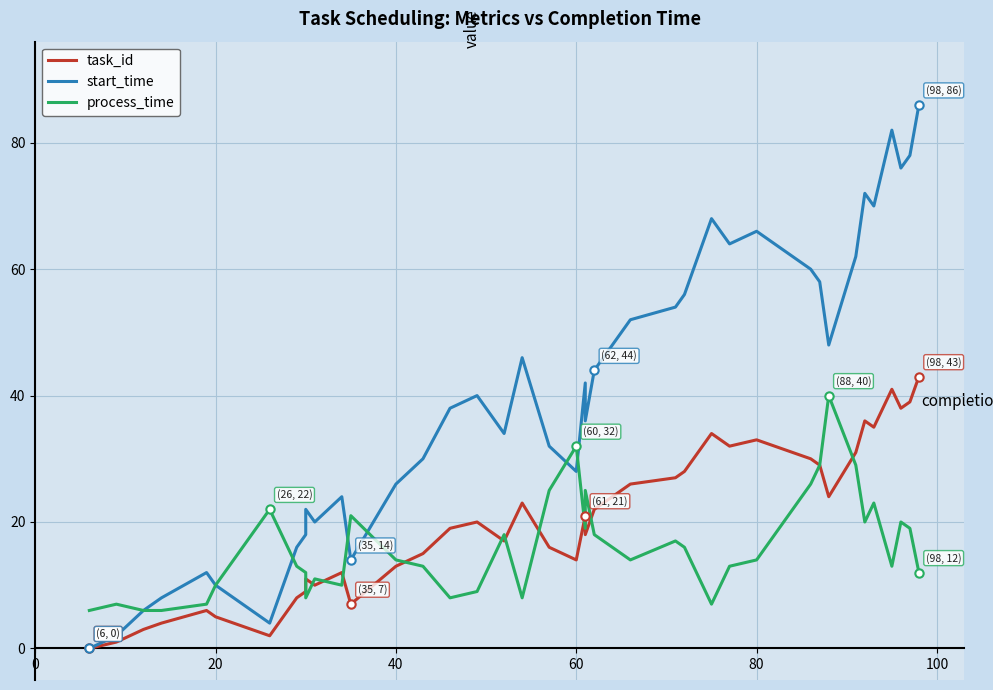

True or false: start_time and task_id intersect in this chart.

False